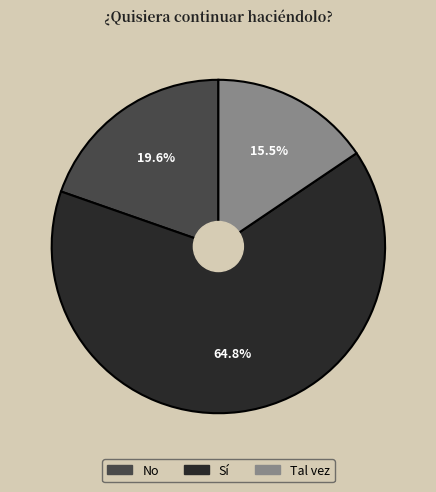

Rank the categories by value from highest to lowest.

Sí, No, Tal vez